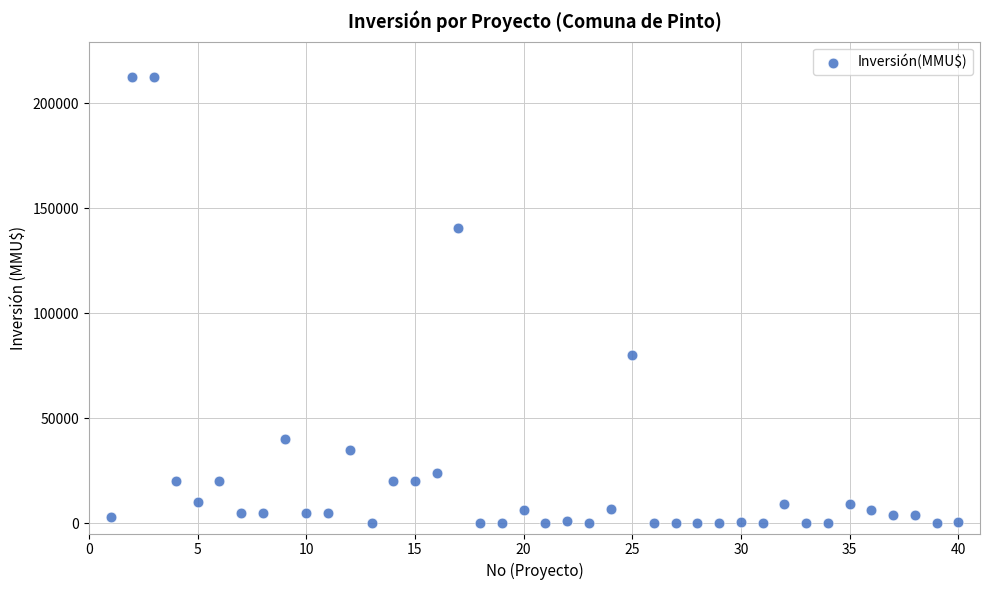

What is the range of X values (max minus min)?

39